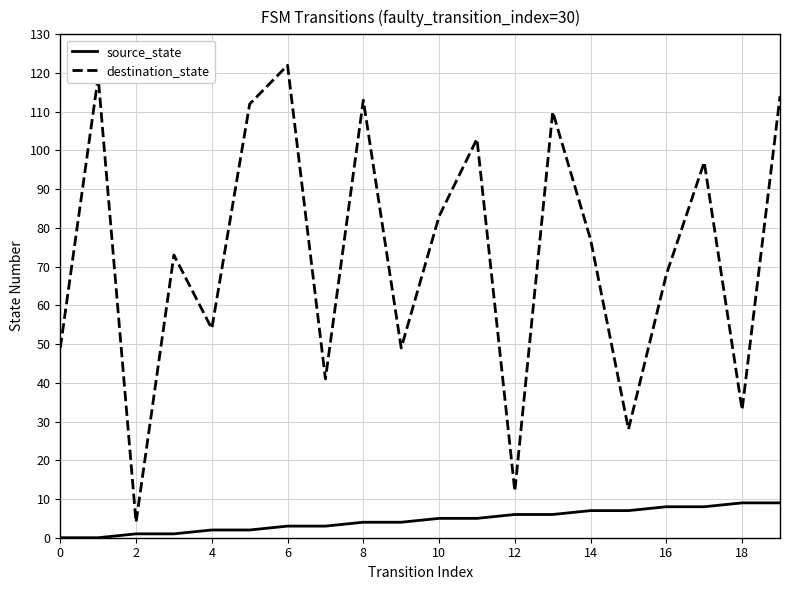

List the series in order of their peak value, highest first.

destination_state, source_state